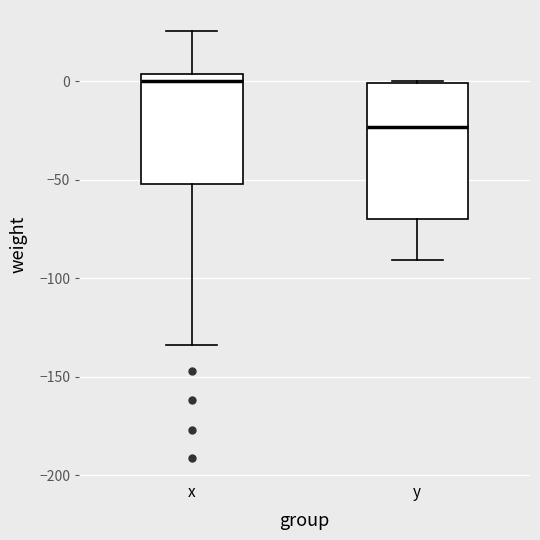

Which box has the highest median line?

x